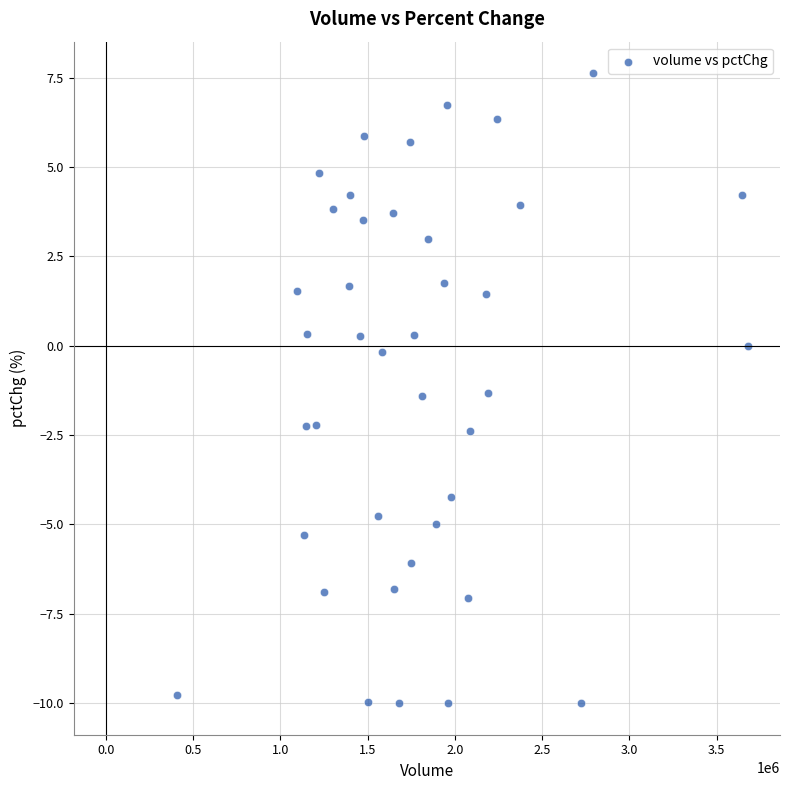

What is the range of X values (max minus min)?

3274238.0